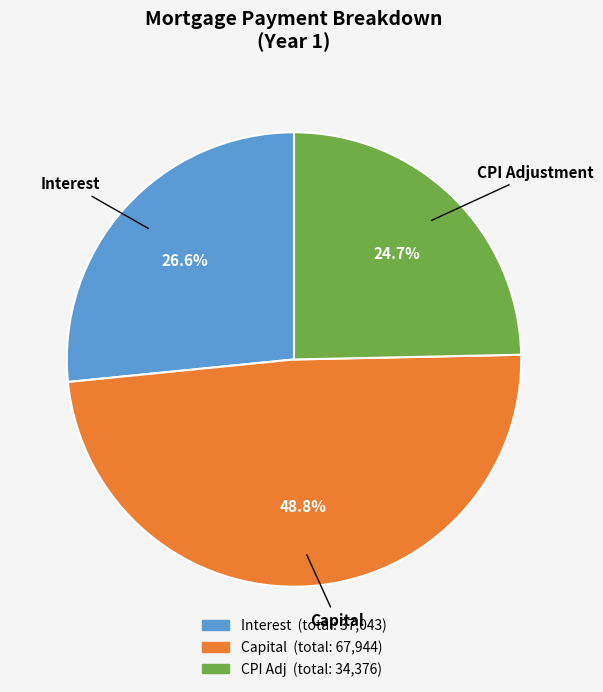

How many segments does this pie chart have?

3